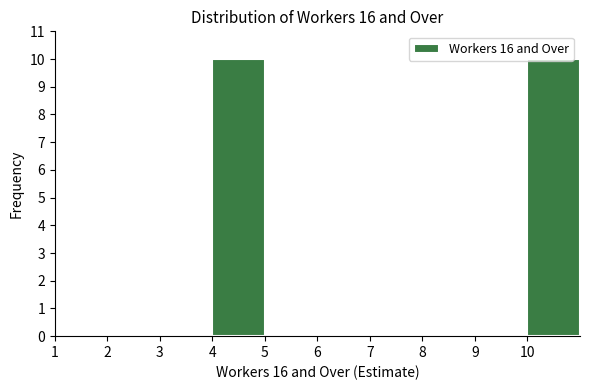

Reading left to right, list every bar in this chart as the range it spans on the x-axis followed by its height. The values are not printed on the chart, so give them approximately, as read against the axis.

1 to 2: 0
2 to 3: 0
3 to 4: 0
4 to 5: 10
5 to 6: 0
6 to 7: 0
7 to 8: 0
8 to 9: 0
9 to 10: 0
10 to 11: 10